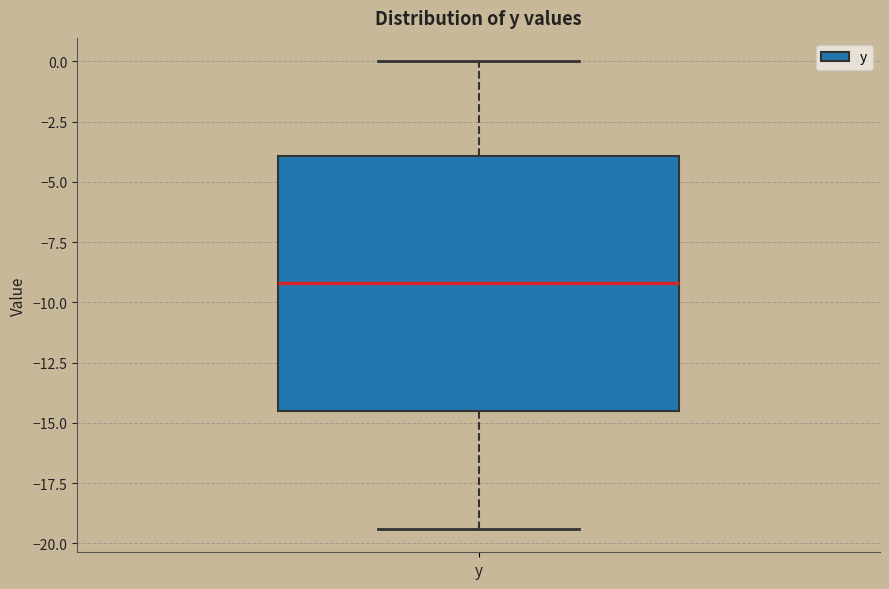

Read this box plot against the y-axis: the position of the median line, the range covered by the box, and the ends of both whiskers. The values are not printed on the chart, so give them approximately, as read against the axis.

median -9.0, box -14.5 to -4.0, whiskers -19.5 to 0.0